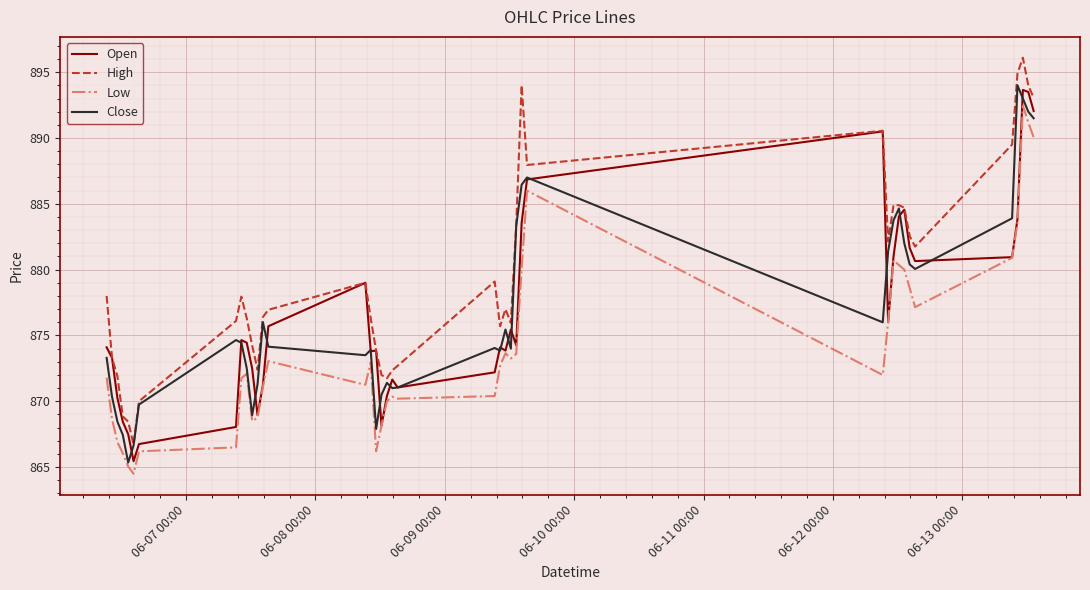

True or false: Low and High intersect in this chart.

False